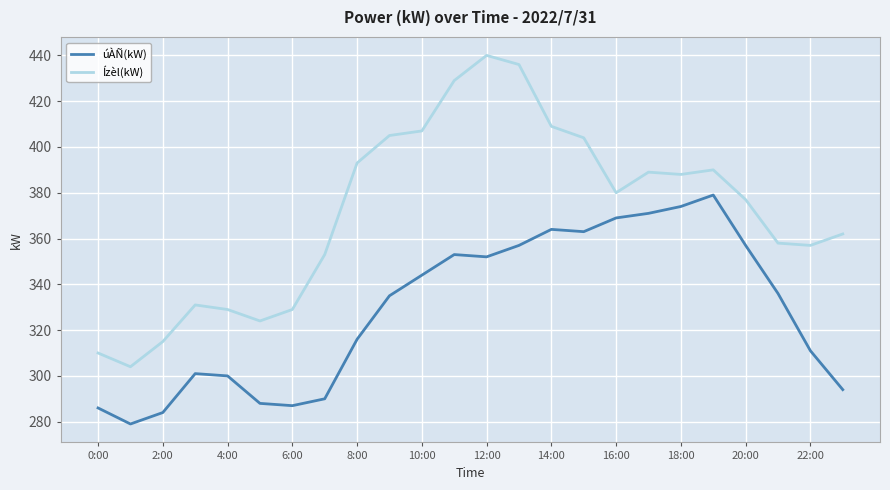

What is the lowest value of the Ízèl(kW) series?

304